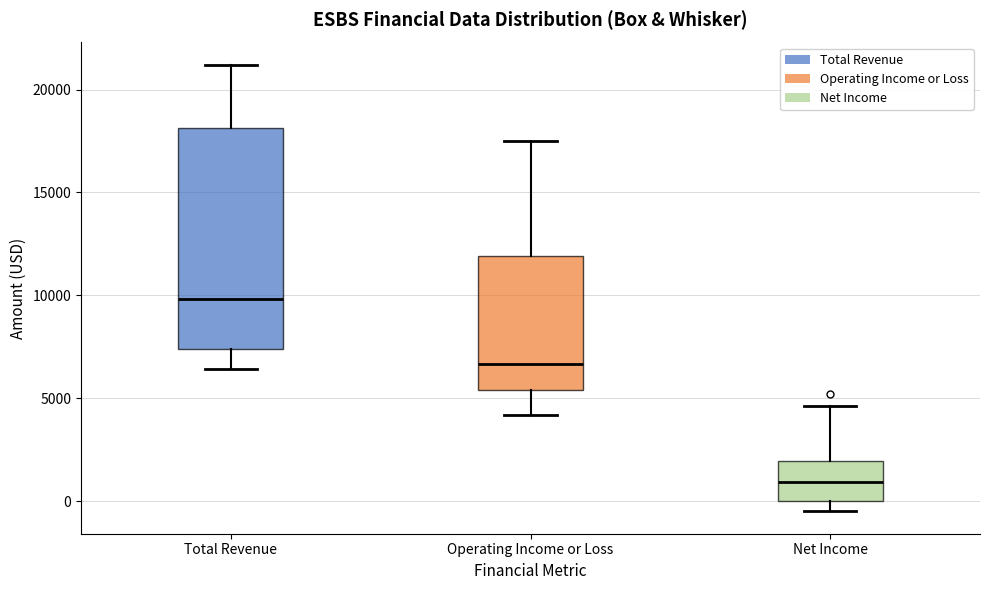

Which box is the tallest, from its lower edge to its upper edge?

Total Revenue